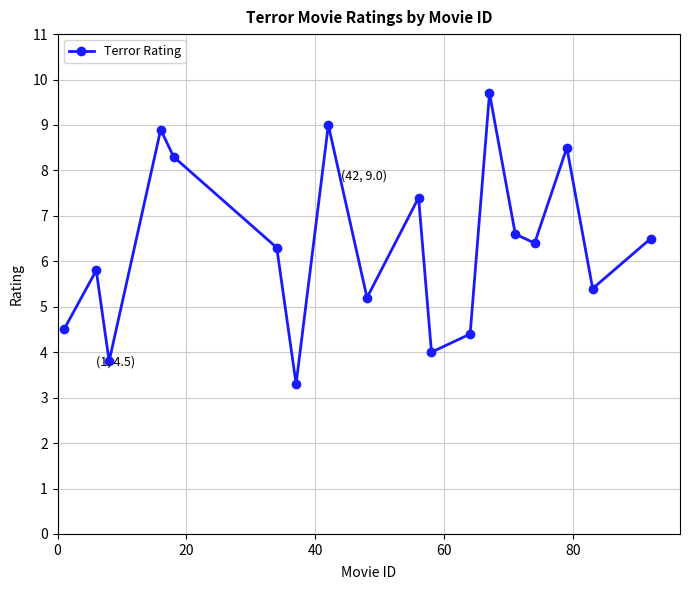

What is the difference between the maximum and minimum values?

6.4